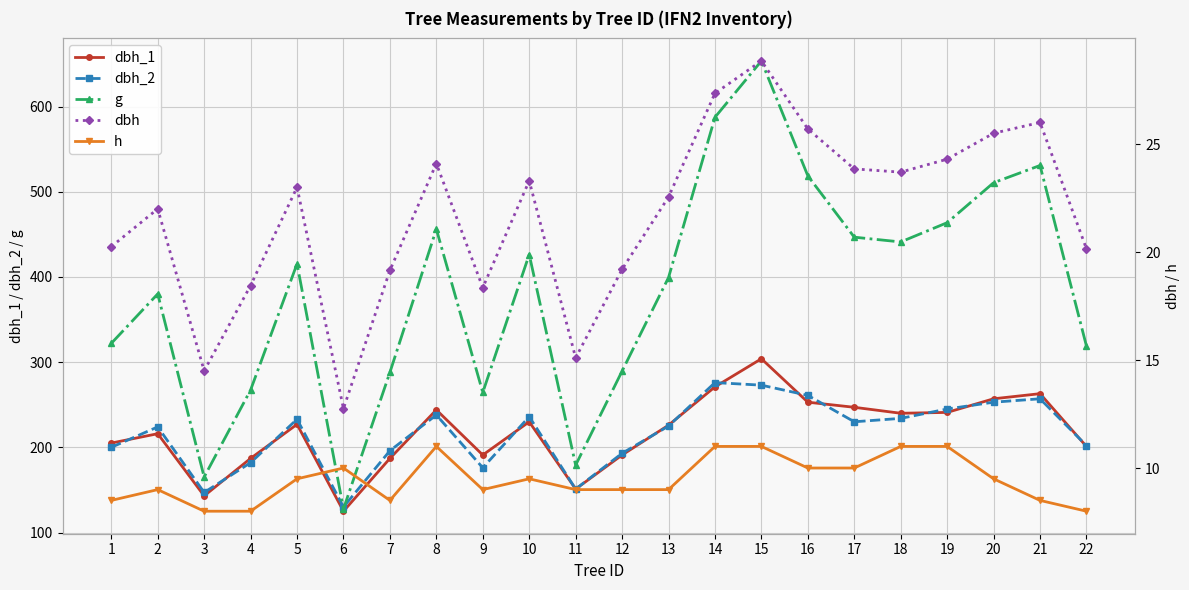

Which has a higher value, 16 or 6?

16